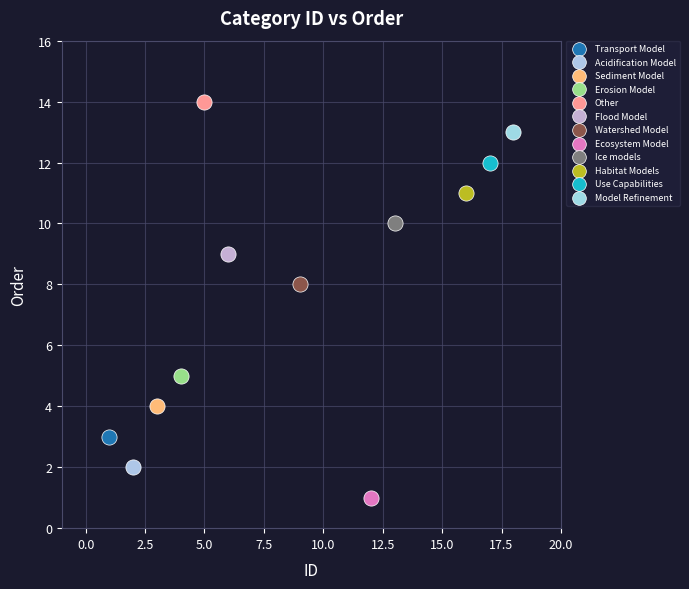

What are all the series names shown in the legend?

Transport Model, Acidification Model, Sediment Model, Erosion Model, Other, Flood Model, Watershed Model, Ecosystem Model, Ice models, Habitat Models, Use Capabilities, Model Refinement